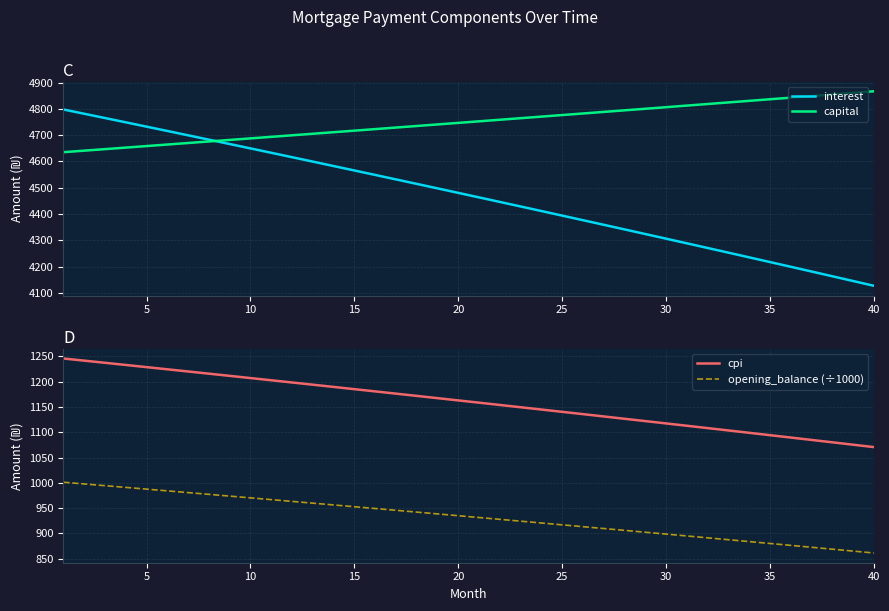

True or false: capital and cpi cross at least once.

False